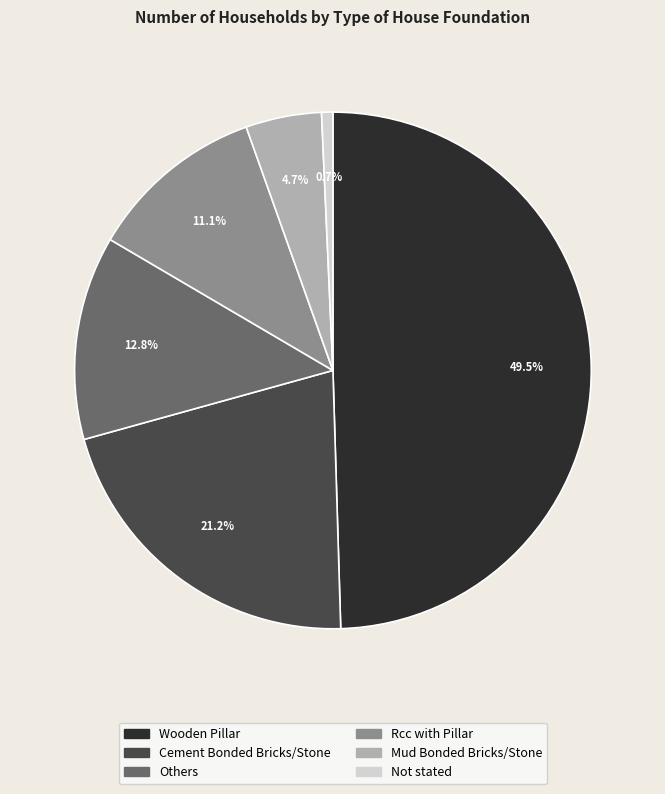

Is it true that Rcc with Pillar is 1% of the pie?

False